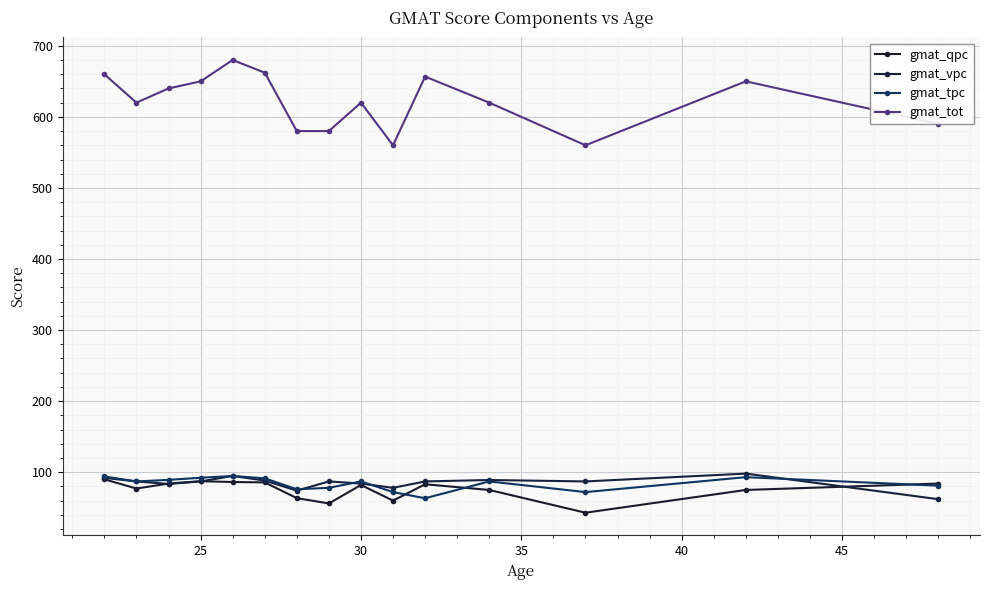

Is this an area chart (filled region under the line)?

No